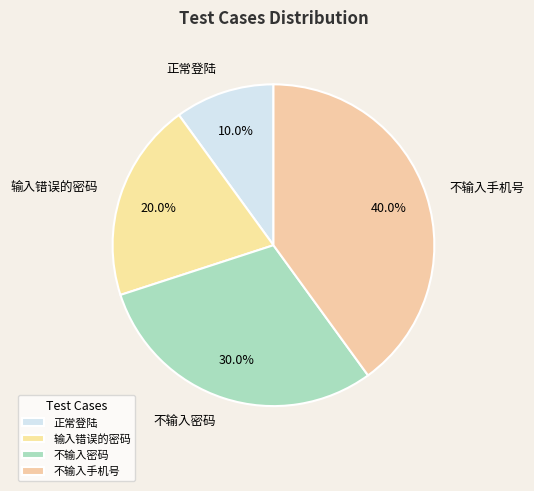

Rank the categories by value from lowest to highest.

正常登陆, 输入错误的密码, 不输入密码, 不输入手机号